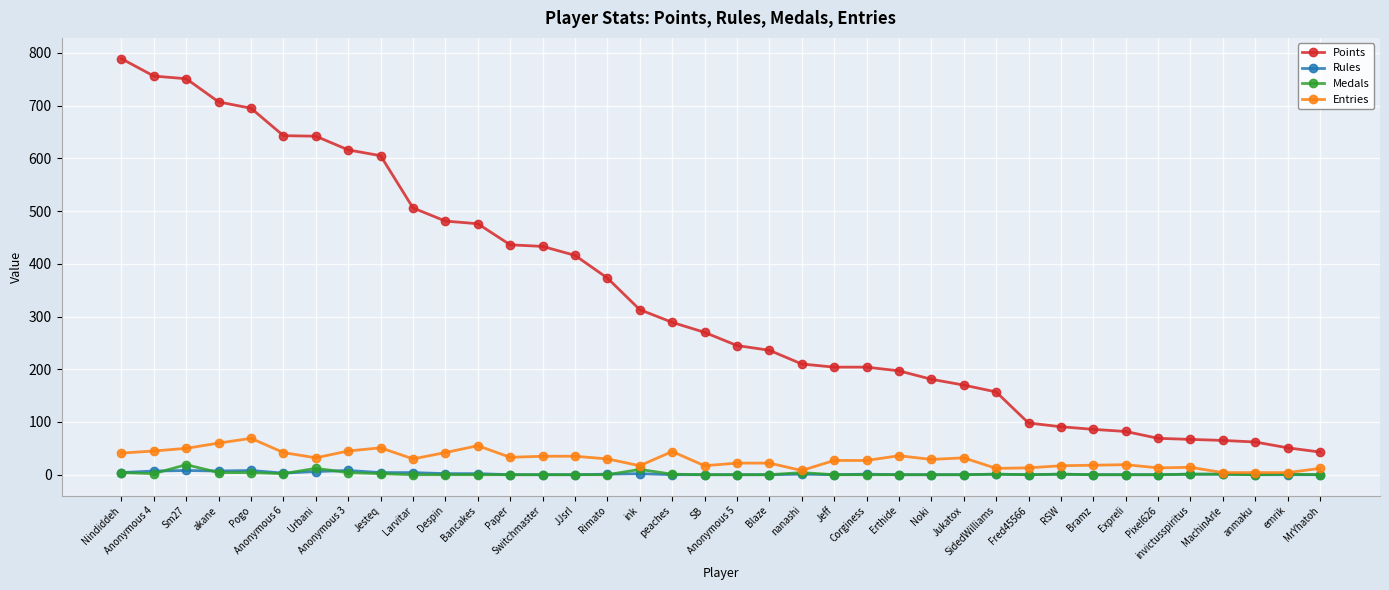

True or false: Medals and Points cross at least once.

False